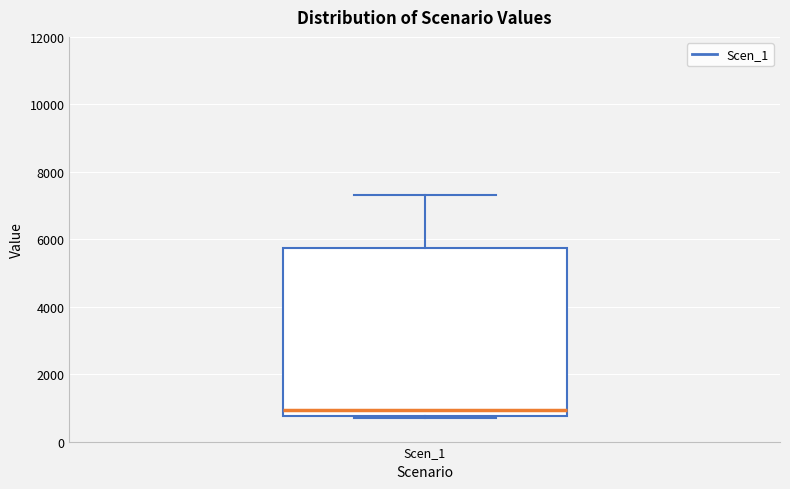

Where is the lower edge of the box for Scen_1 on the y-axis? The values are not printed on the chart, so give them approximately, as read against the axis.

800